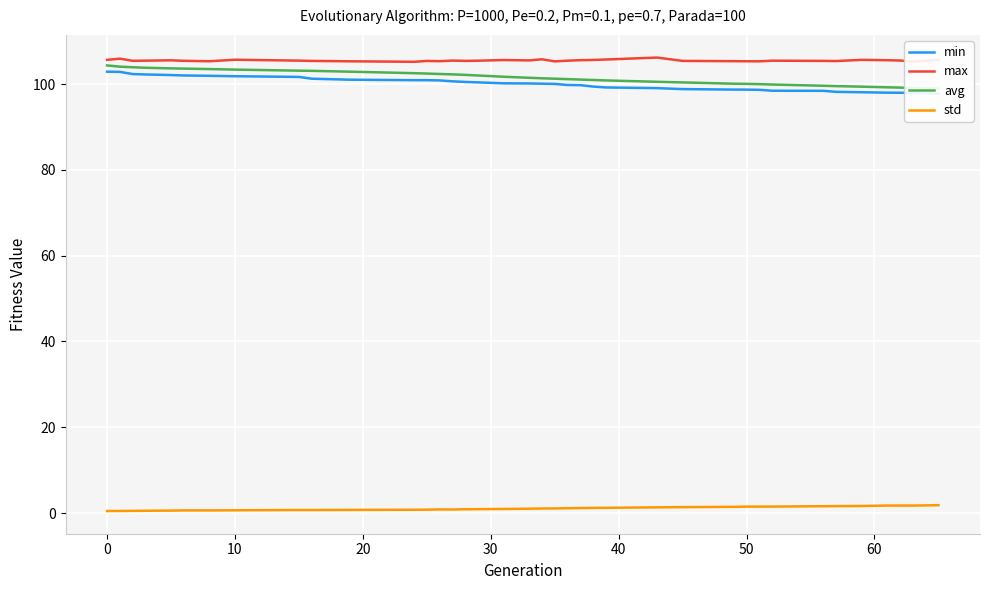

Which series has the largest range (max minus min)?

avg